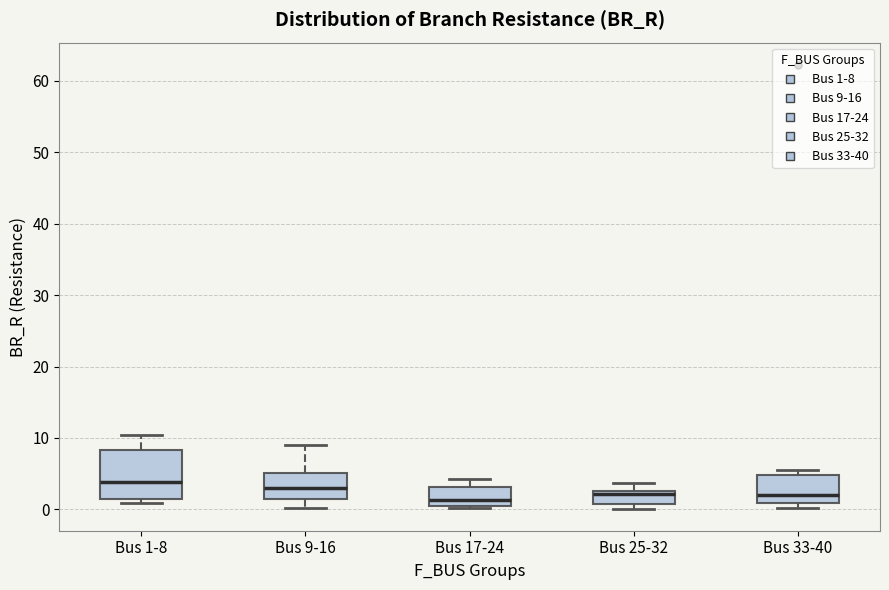

Reading left to right, read every box against the y-axis: the position of its median line, the range the box covers, and the ends of its whiskers. The values are not printed on the chart, so give them approximately, as read against the axis.

Bus 1-8: median 4, box 1 to 8, whiskers 1 (just below the box's lower edge) to 10
Bus 9-16: median 3, box 2 to 5, whiskers 0 to 9
Bus 17-24: median 1, box 0 to 3, whiskers 0 to 4
Bus 25-32: median 2, box 1 to 3, whiskers 0 to 4
Bus 33-40: median 2, box 1 to 5, whiskers 0 to 5 (just above the box's upper edge)